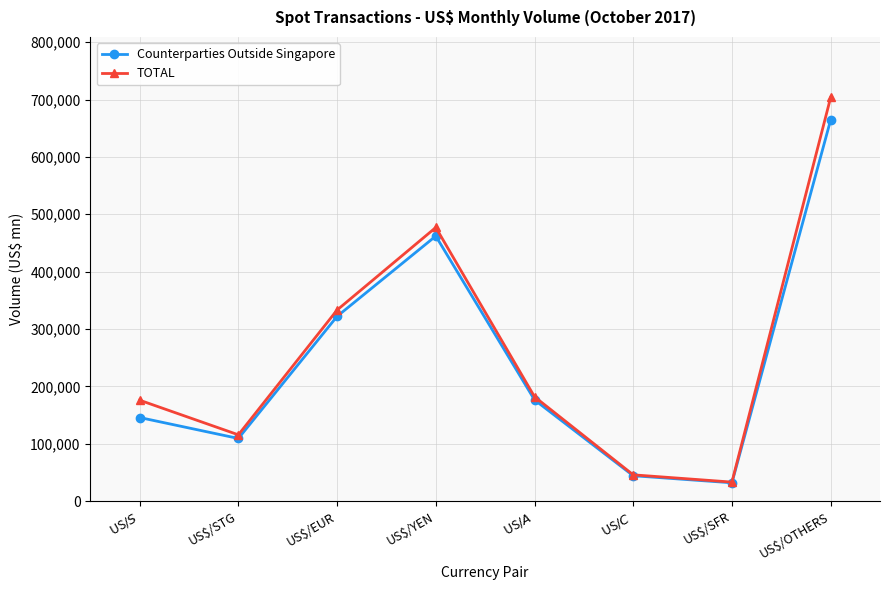

What is the spread (max minus min) of values at US$/OTHERS?

39181